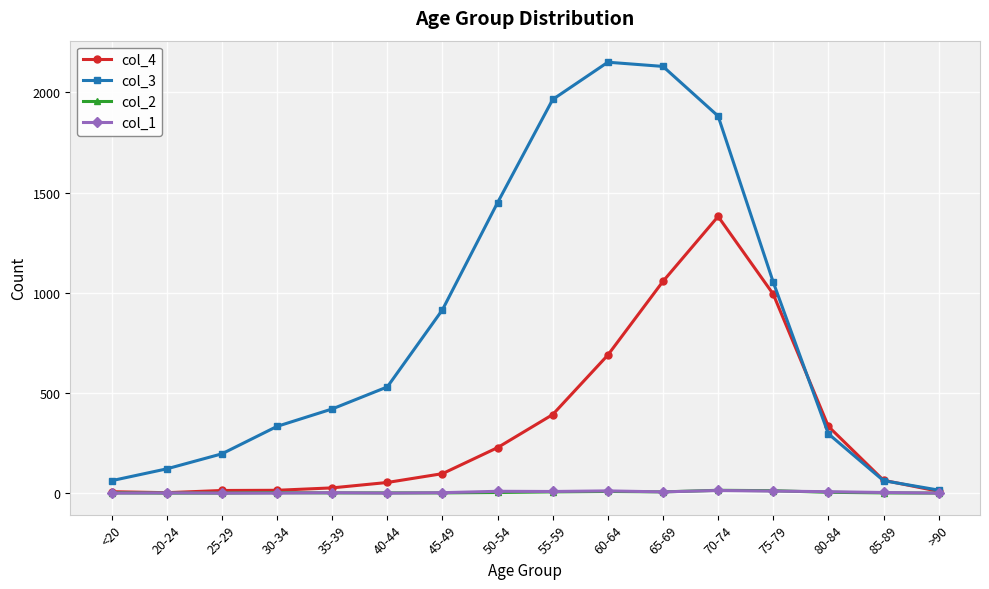

The col_2 series shows 14 at 70-74. True or false?

True